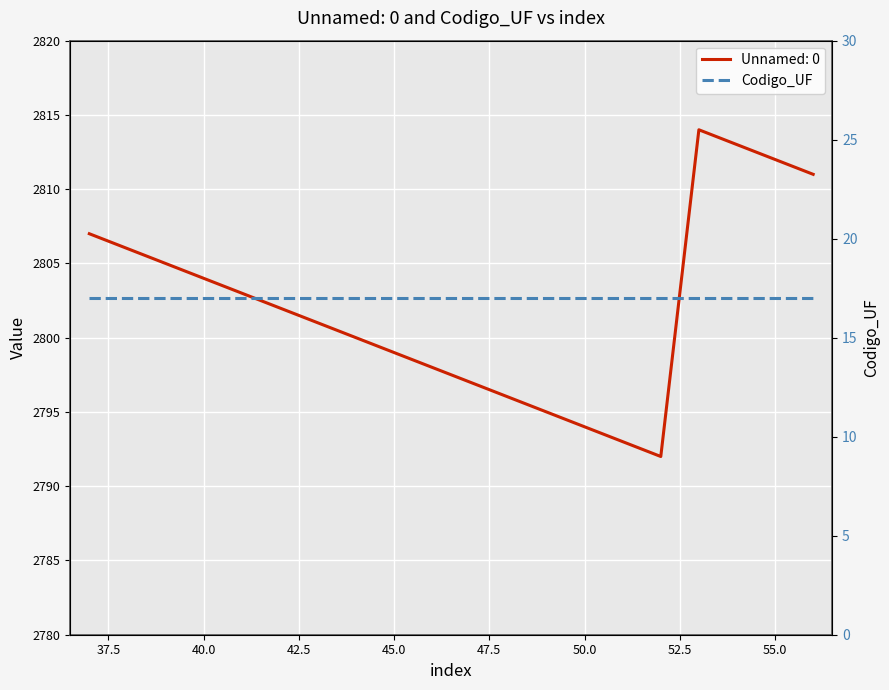

The value at 41 is 4966. True or false?

False